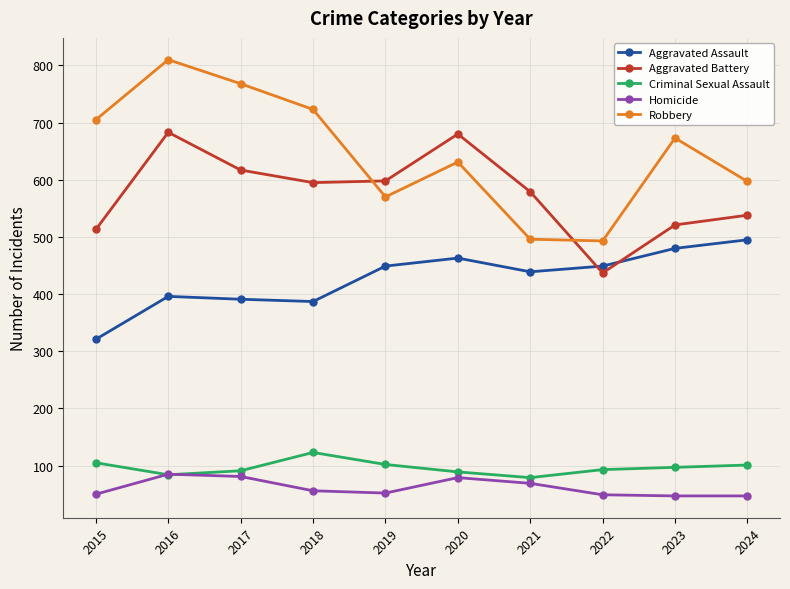

How many lines are shown in the chart?

5